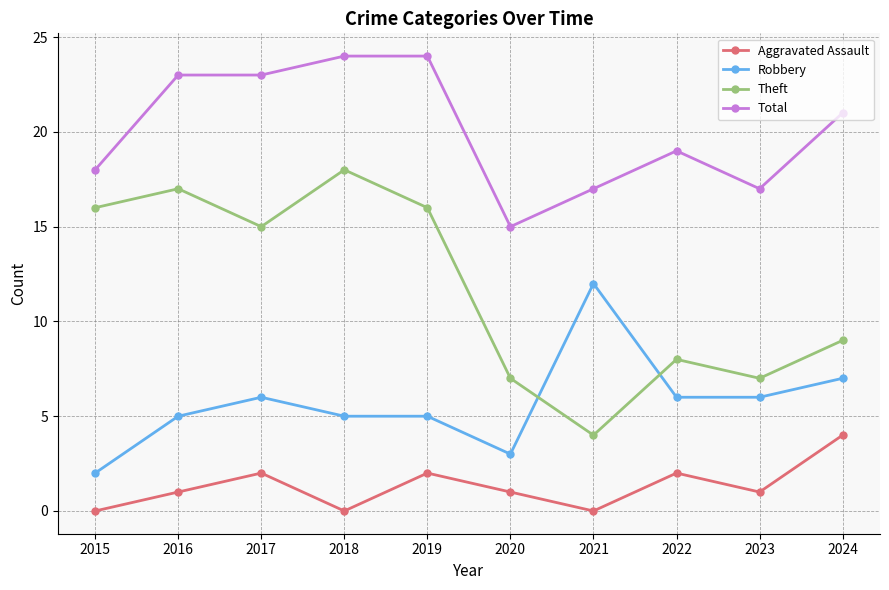

In Theft, how many points are higher than both neighbors (excluding endpoints)?

3